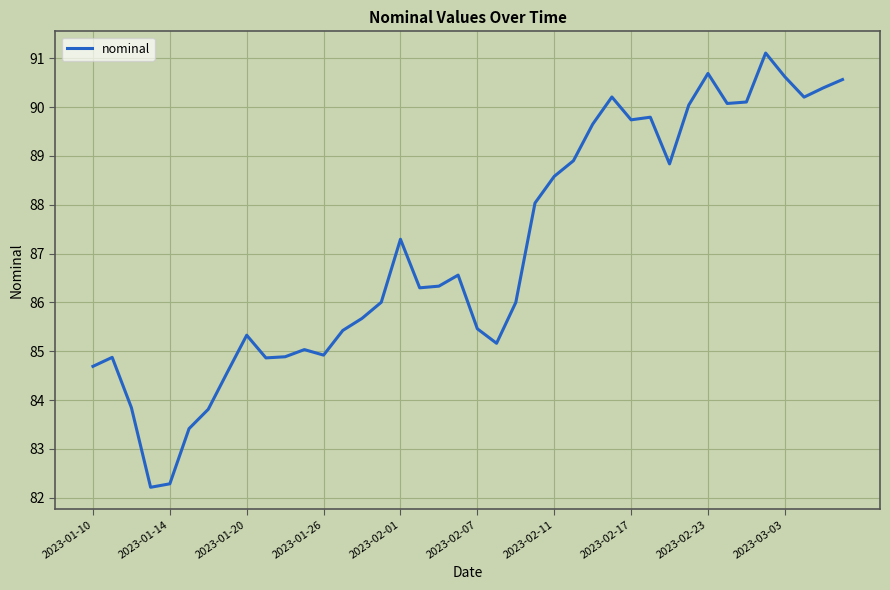

What is the maximum value shown in the chart?

91.1